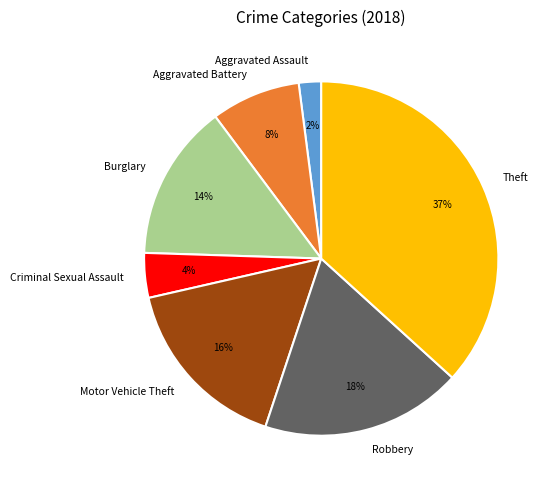

Count the number of slices in the pie.

7